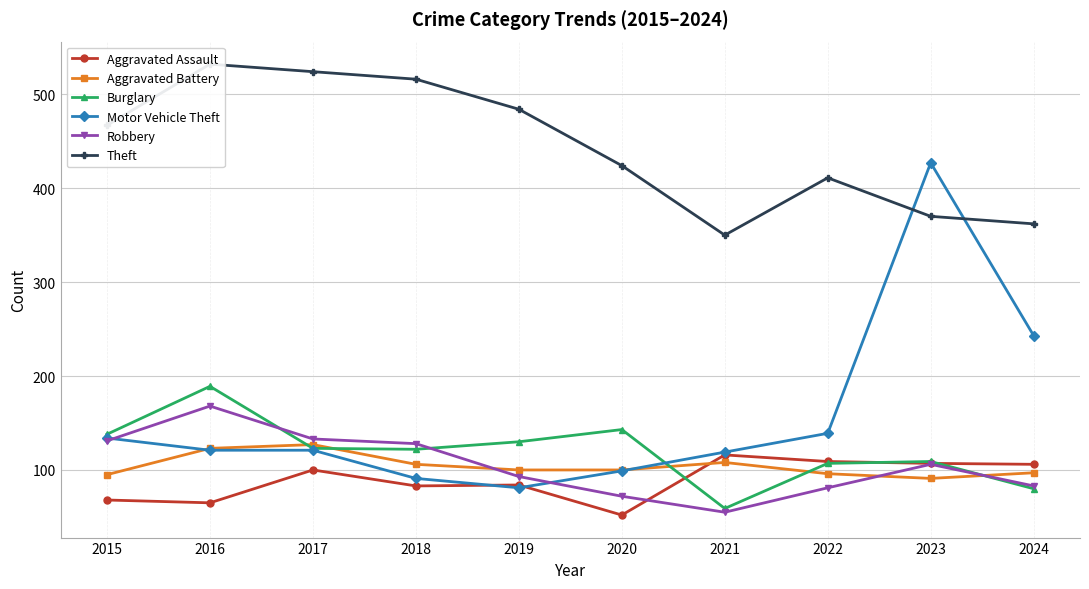

True or false: Theft and Burglary intersect in this chart.

False